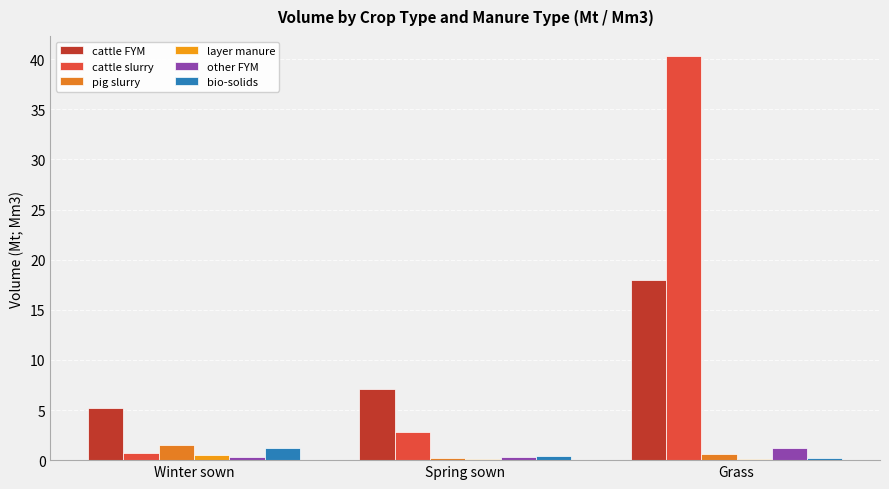

What is the approximate value of cattle FYM at Grass?

18.0